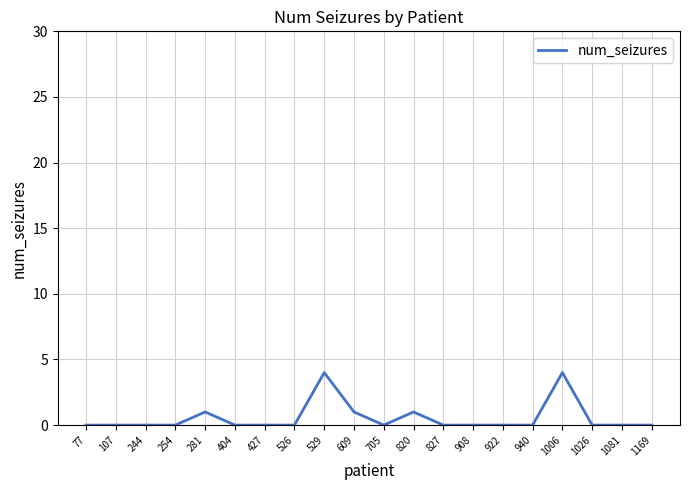

What is the difference between the values at 529 and 77?

4